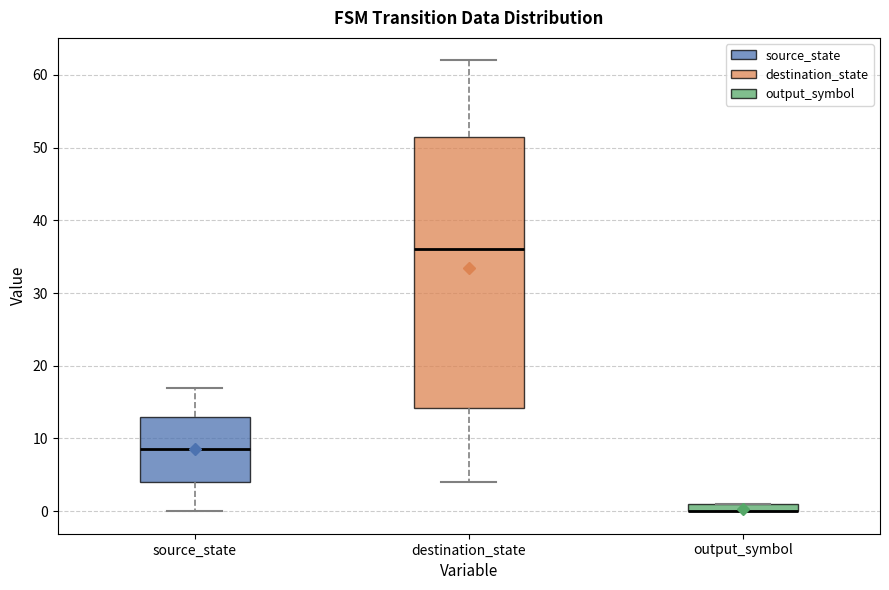

Comparing the boxes themselves (not the whiskers), which one is the tallest?

destination_state